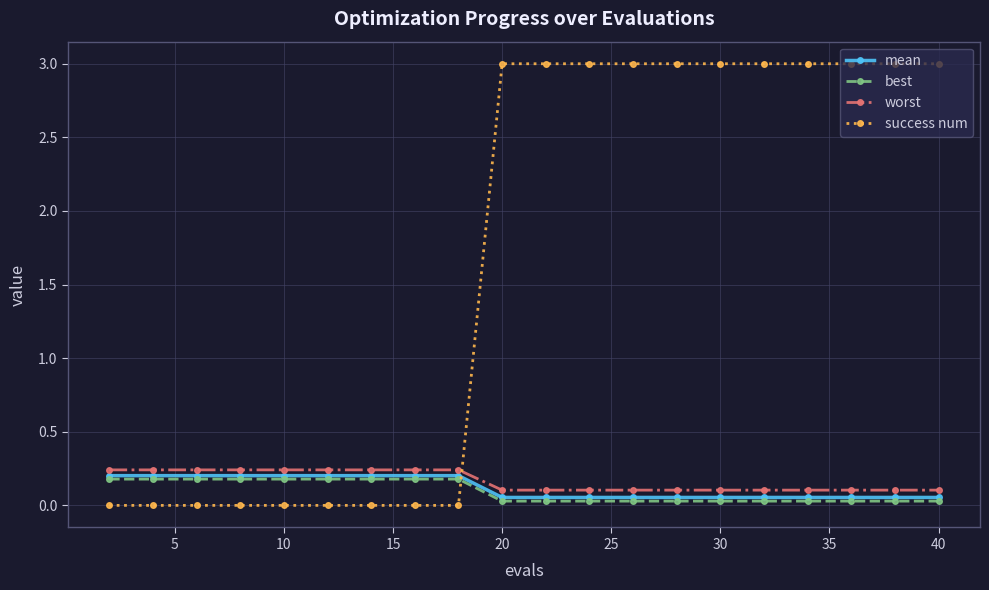

Which series has the largest total across all categories?

success num